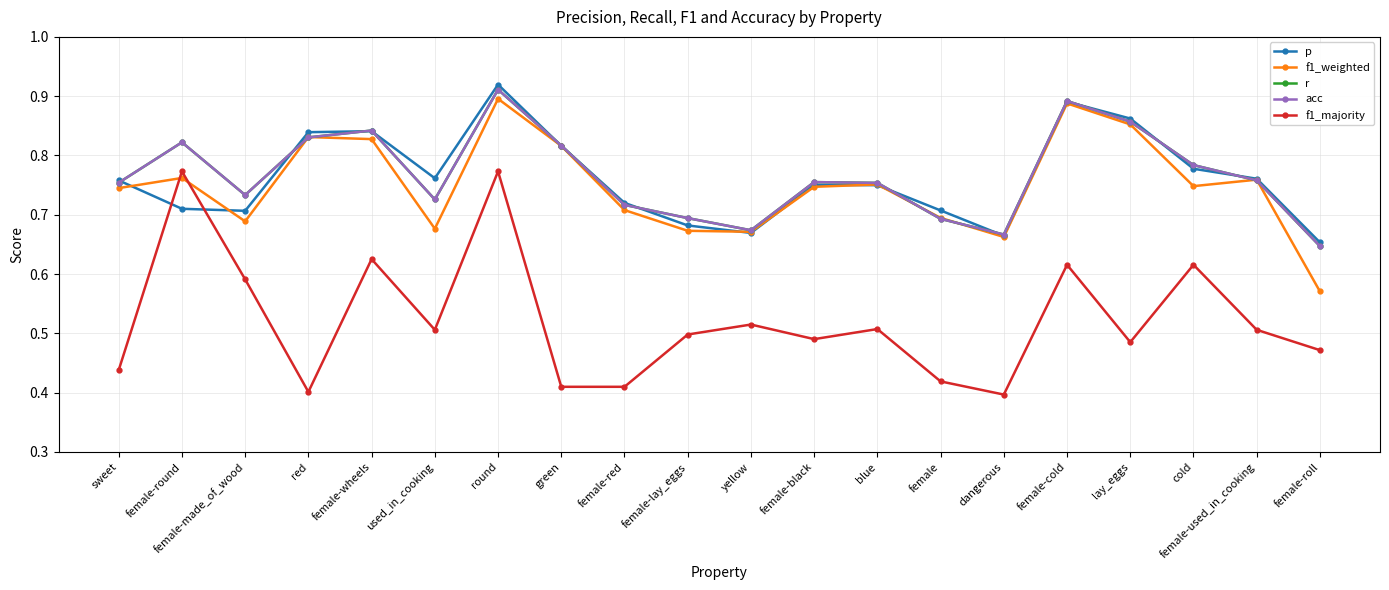

Which series has the widest spread of values?

f1_majority